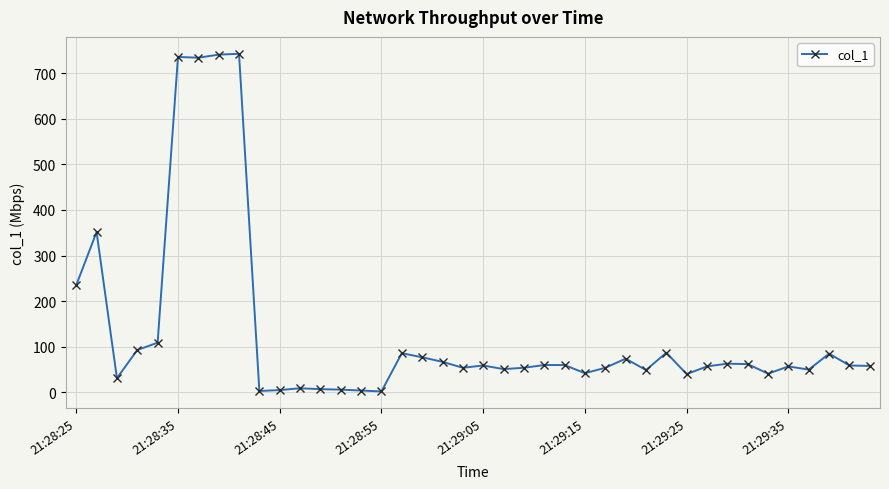

True or false: the data has more than 1 interior local peaks.

True